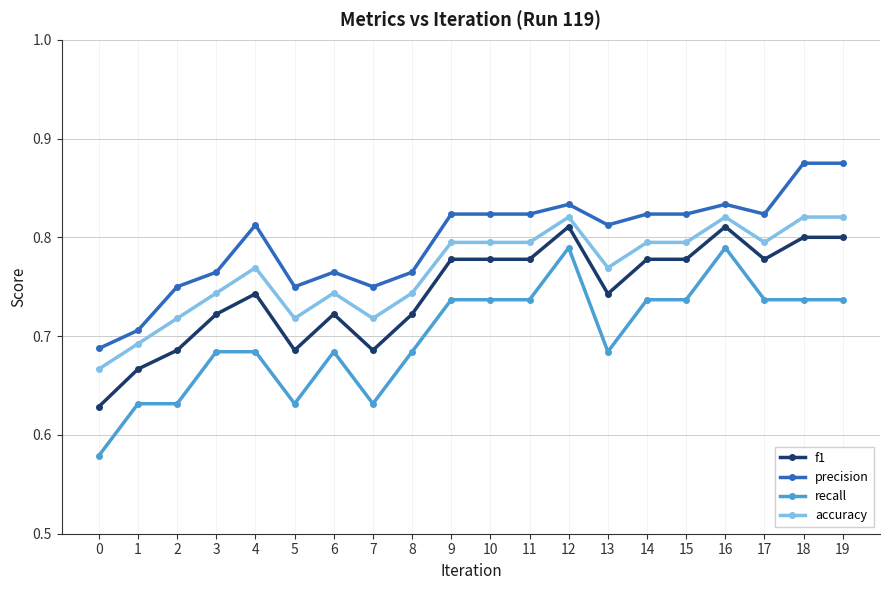

How many distinct data groups are displayed?

4